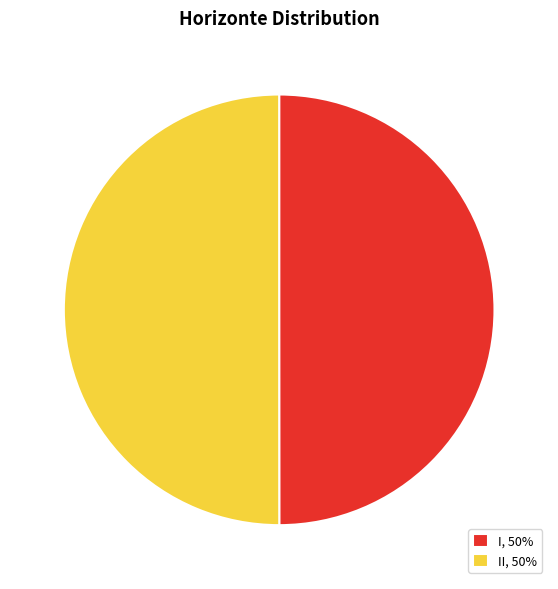

Approximately how many times larger is the value at II, 50% compared to I, 50%?

1.0